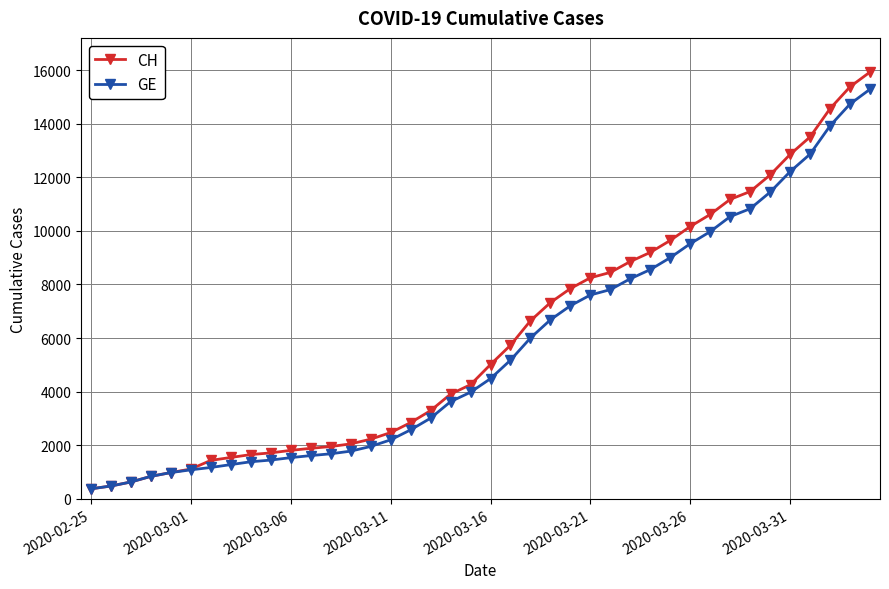

What is the difference between the maximum and minimum values in the CH series?

15551